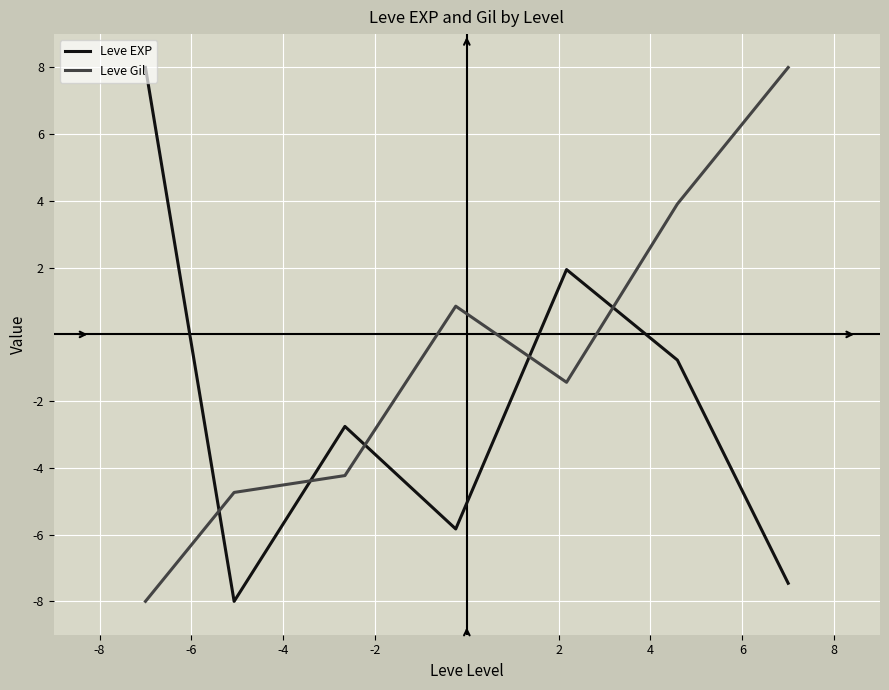

What is the smallest value displayed?

-8.0